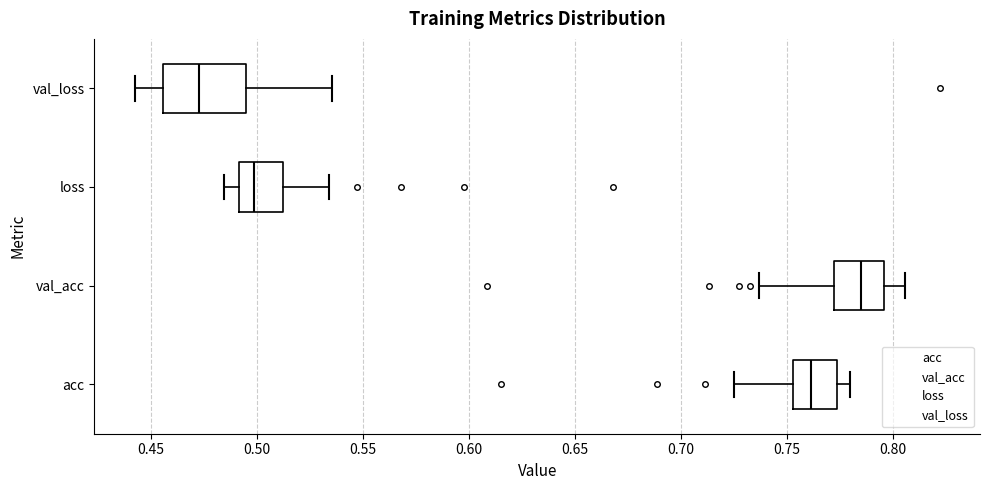

Reading bottom to top, read every box against the x-axis: the position of its median line, the range the box covers, and the ends of its whiskers. The values are not printed on the chart, so give them approximately, as read against the axis.

acc: median 0.760, box 0.755 to 0.775, whiskers 0.725 to 0.780
val_acc: median 0.785, box 0.770 to 0.795, whiskers 0.735 to 0.805
loss: median 0.500, box 0.490 to 0.510, whiskers 0.485 to 0.535
val_loss: median 0.475, box 0.455 to 0.495, whiskers 0.445 to 0.535